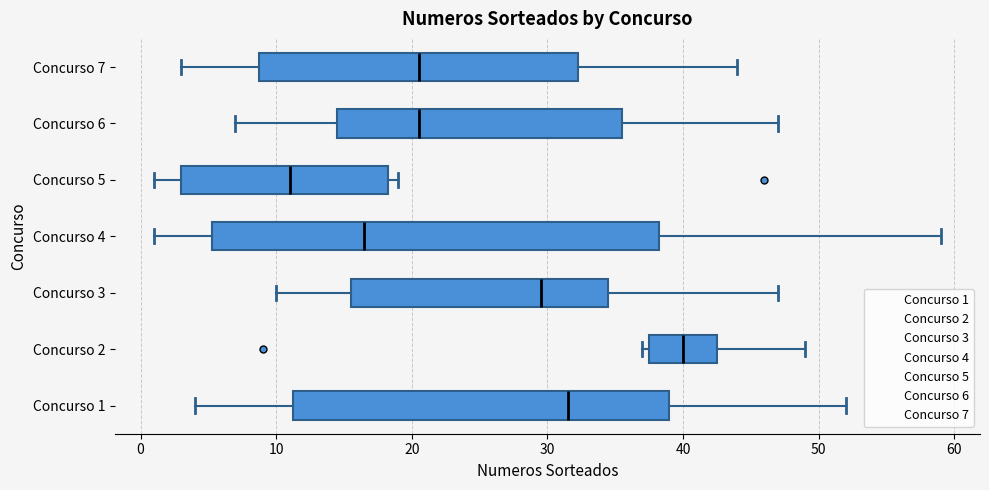

Where does the right whisker of the box for Concurso 4 end on the x-axis? The values are not printed on the chart, so give them approximately, as read against the axis.

59